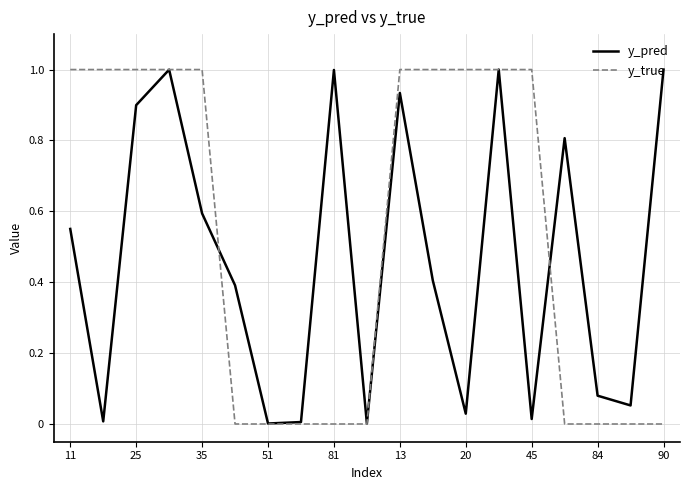

Does the chart display data point markers on the line(s)?

No